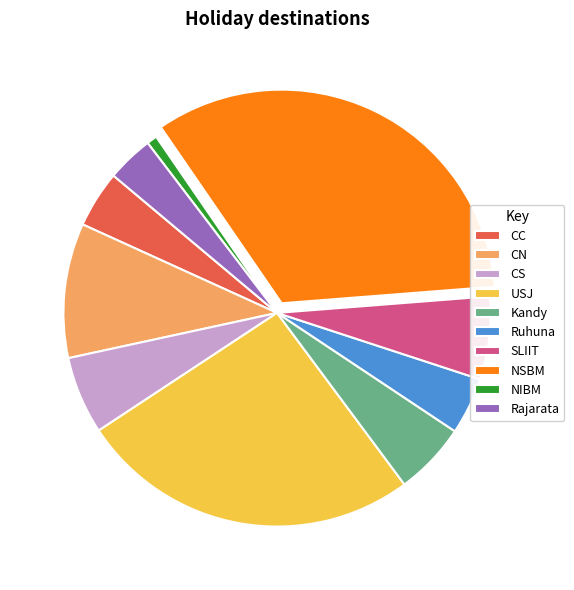

Is it true that USJ is 35% of the pie?

False